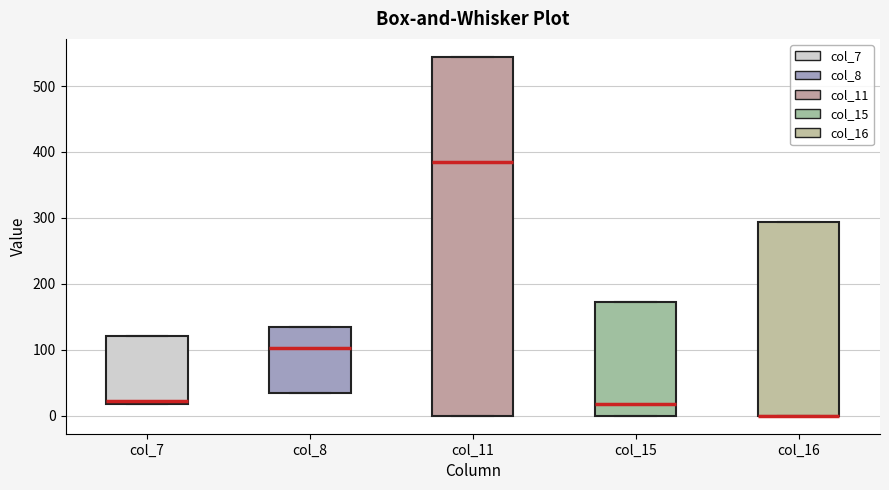

Which box is the tallest, from its lower edge to its upper edge?

col_11